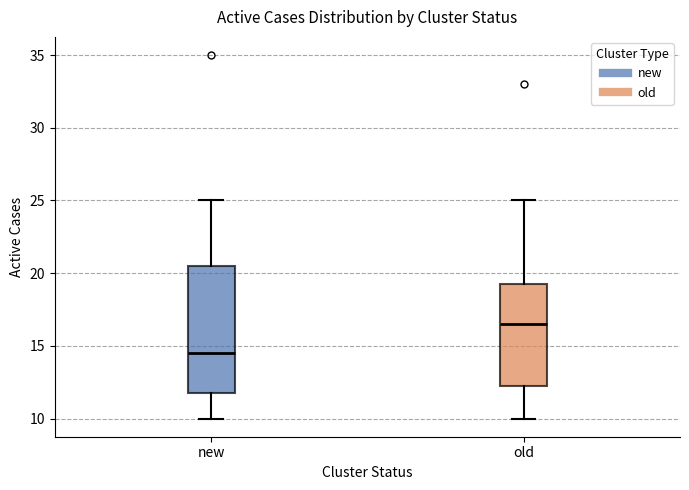

Which box's median line is the lowest?

new